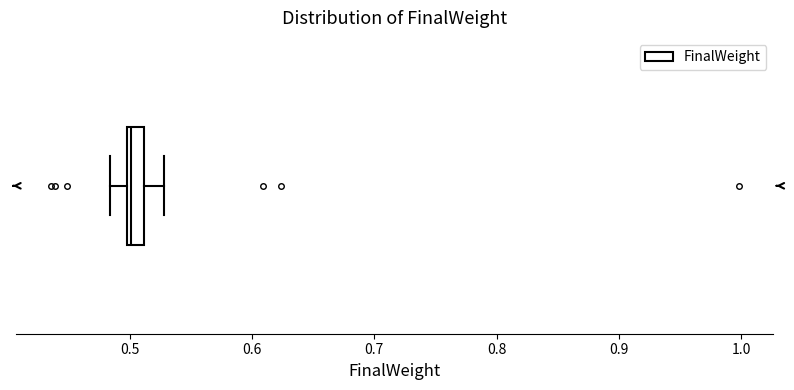

Where is the left edge of the box on the x-axis? The values are not printed on the chart, so give them approximately, as read against the axis.

0.50